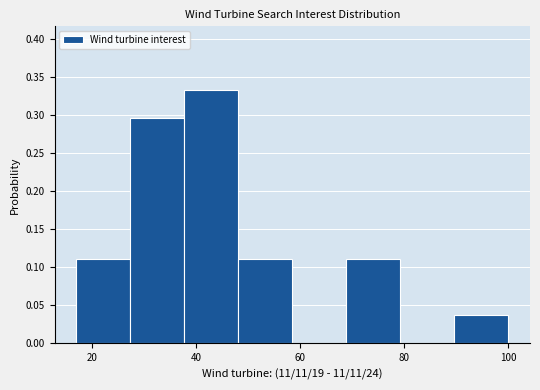

Reading left to right, transcribe this chart: for each bar, give the range it covers on the x-axis and its height. Neither the bar edges nor the heights are printed on the chart, so give them approximately, as read against the axes.

18 to 28: 0.110
28 to 38: 0.295
38 to 48: 0.335
48 to 58: 0.110
58 to 68: 0
68 to 80: 0.110
80 to 90: 0
90 to 100: 0.035